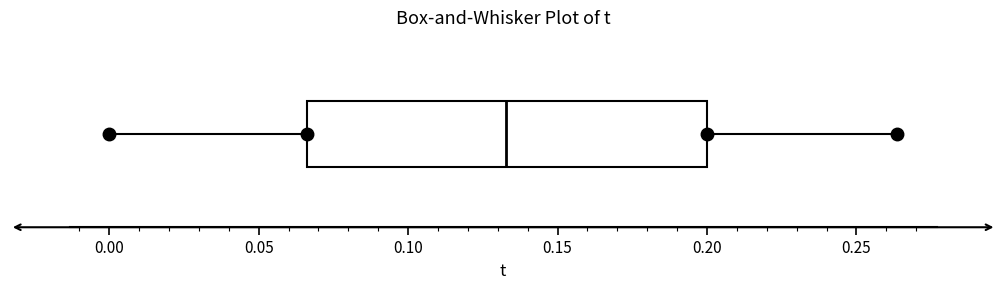

Where does the median line of the box sit on the x-axis? The values are not printed on the chart, so give them approximately, as read against the axis.

0.135